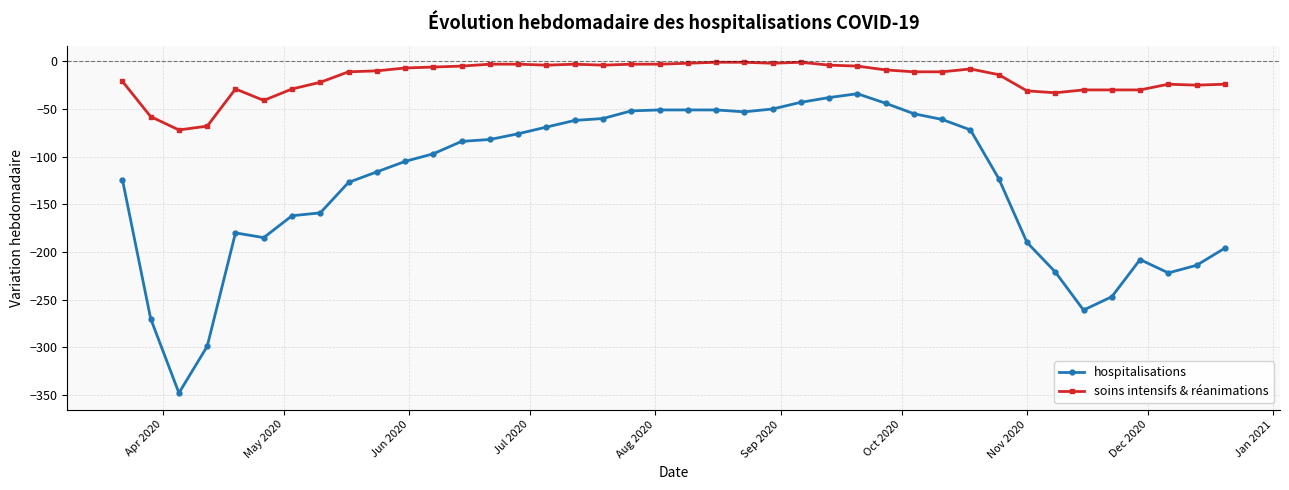

What is the lowest value of the soins intensifs & réanimations series?

-72